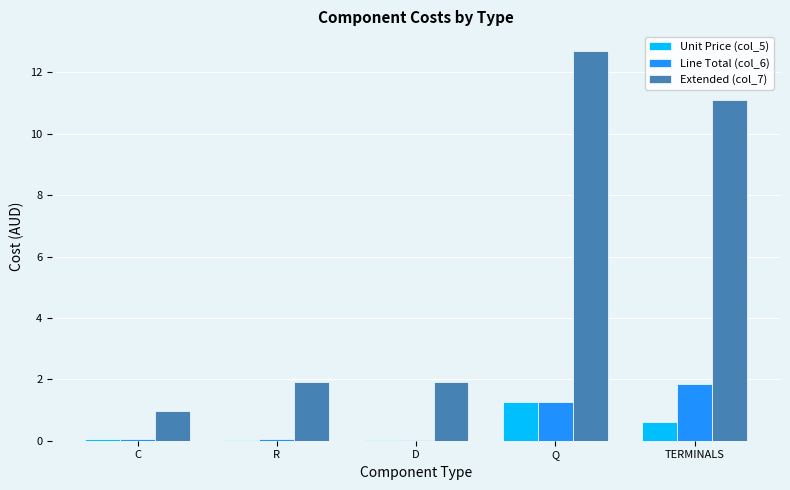

What is the spread (max minus min) of values at Q?

11.4